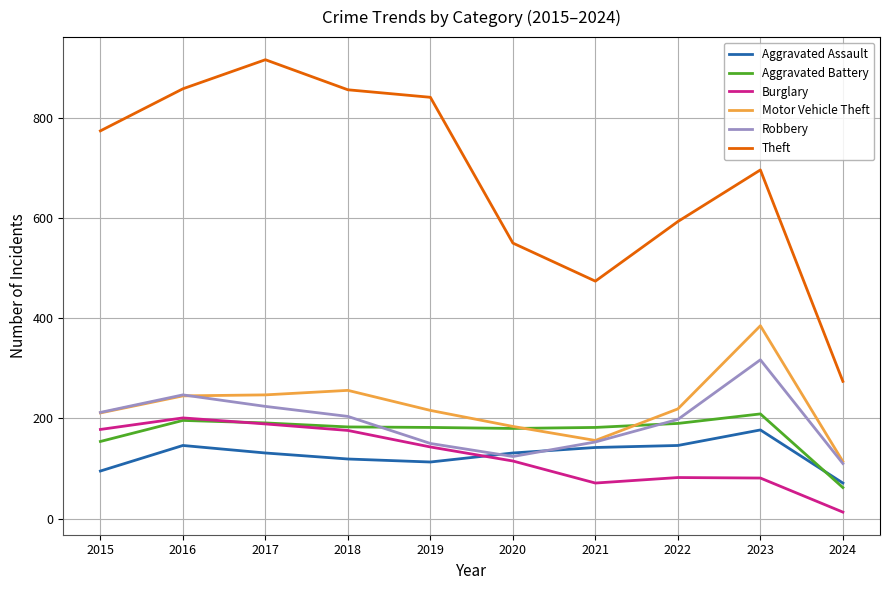

In Burglary, how many points are lower than both neighbors (excluding endpoints)?

1